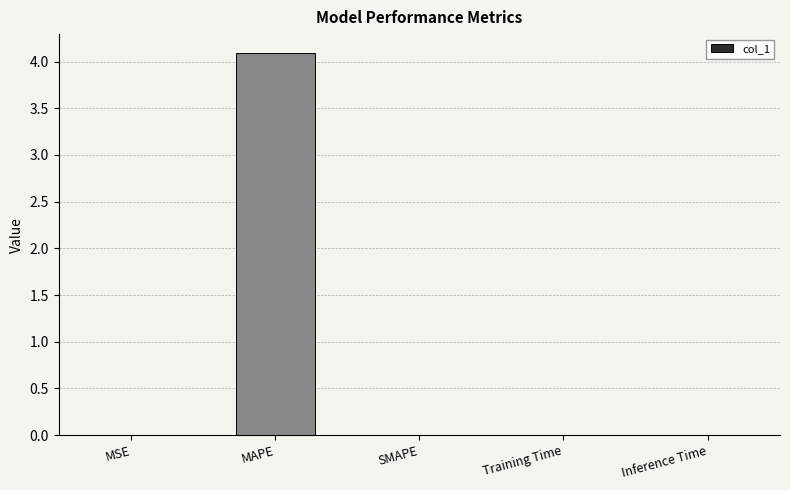

What is the sum of all values?

4.1